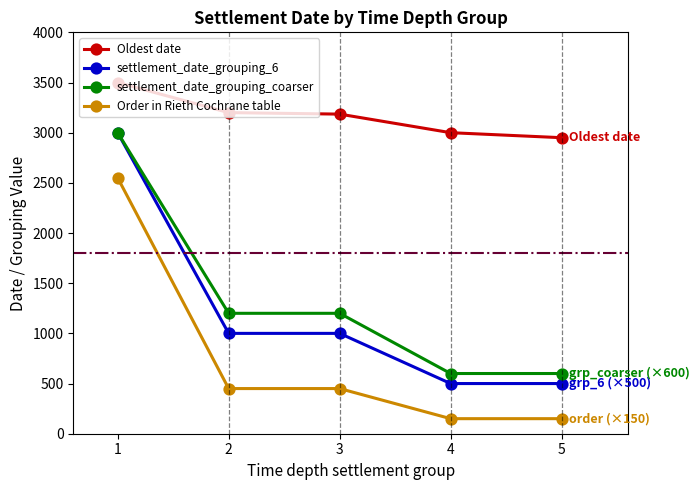

What is the difference between the settlement_date_grouping_coarser values at 1 and 4?

2400